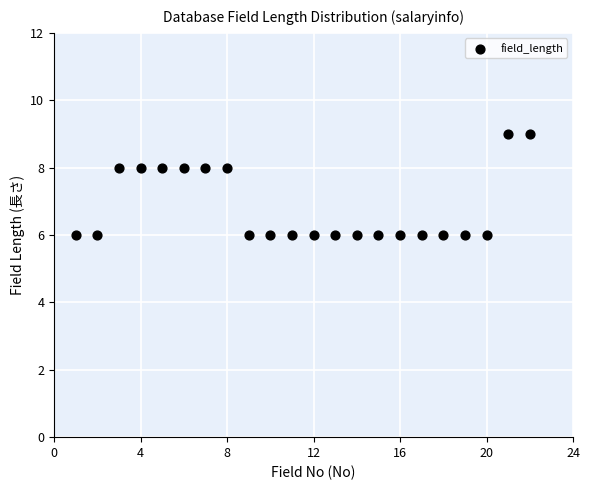

What is the range of Y values (max minus min)?

3